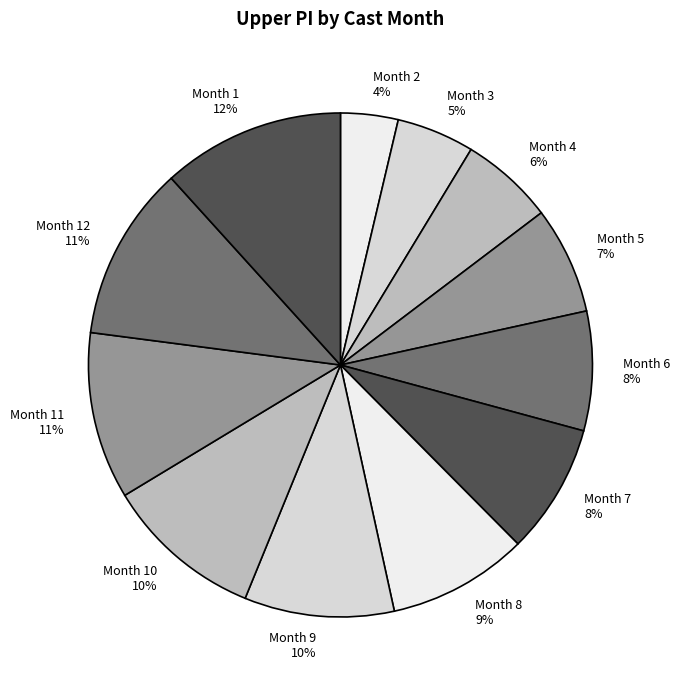

What percentage is the Month 8 slice, to the nearest percent?

9%